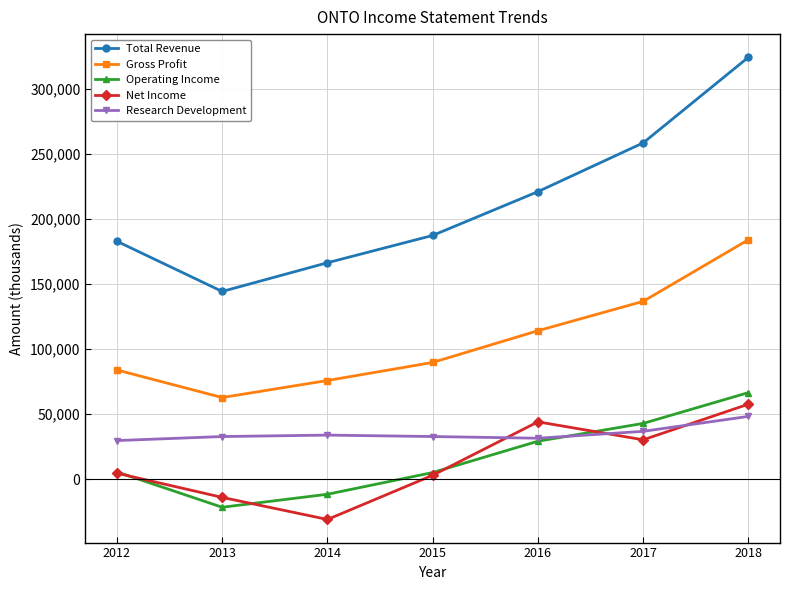

What is the value of the Research Development point at the 5th from the left?

31400